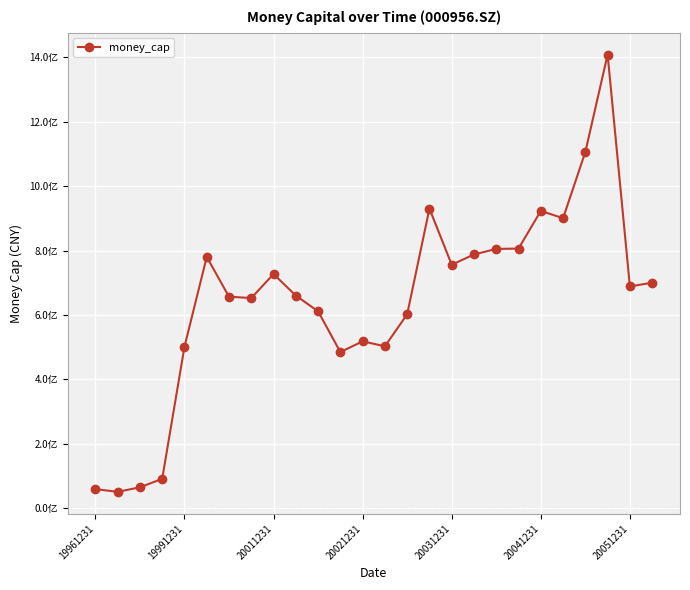

Is this an area chart (filled region under the line)?

No